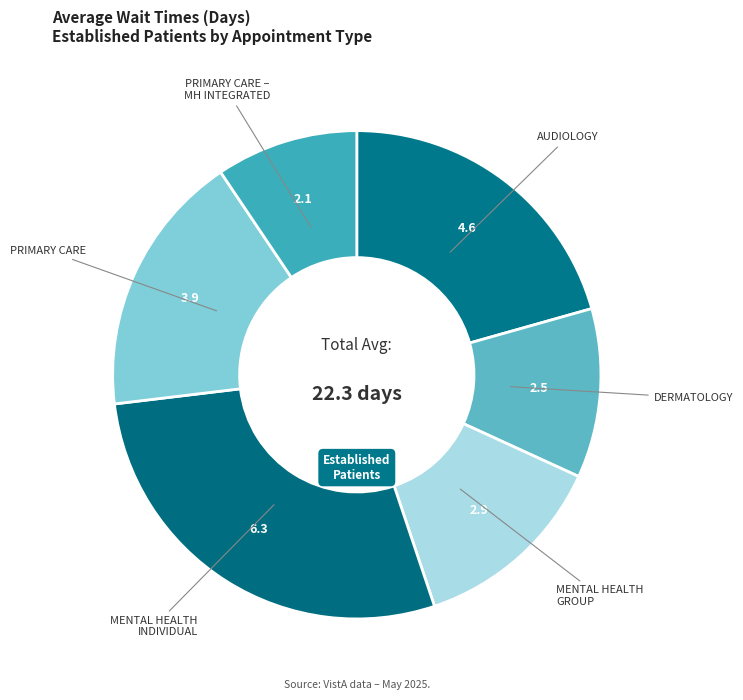

Between MENTAL HEALTH GROUP and AUDIOLOGY, which is larger?

AUDIOLOGY